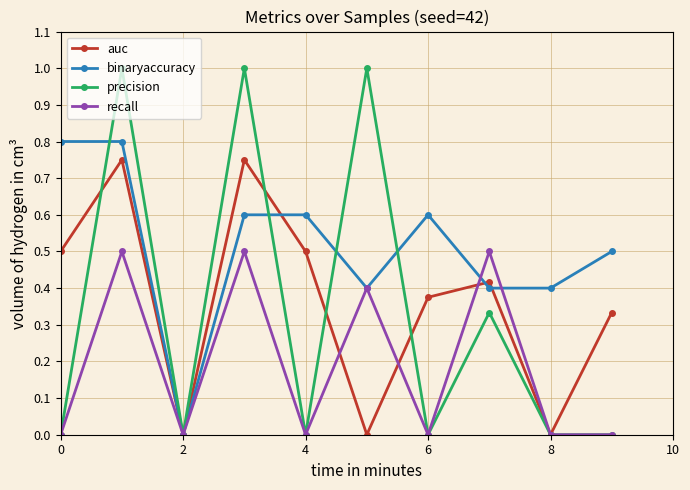

List the series in order of their peak value, lowest first.

recall, auc, binaryaccuracy, precision